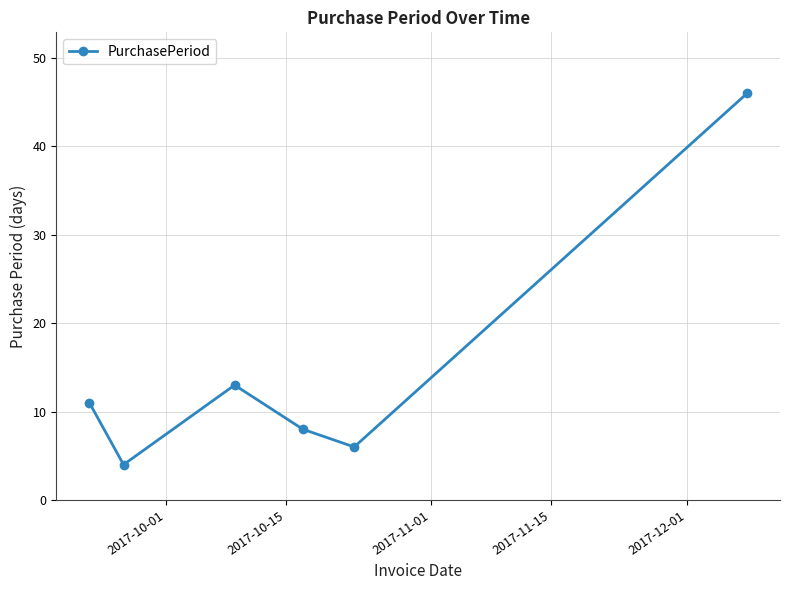

How many interior local valleys (lower than both neighbors) does the data have?

2